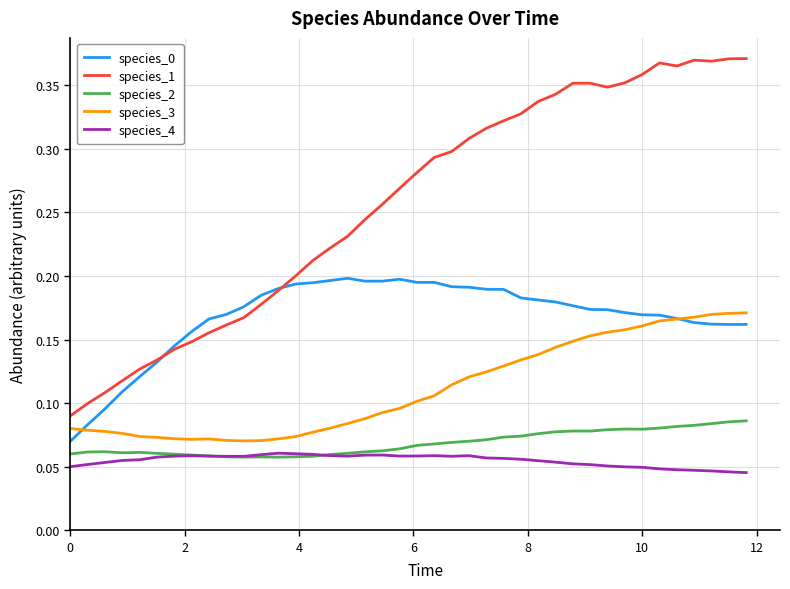

Which series has the largest total across all categories?

species_1